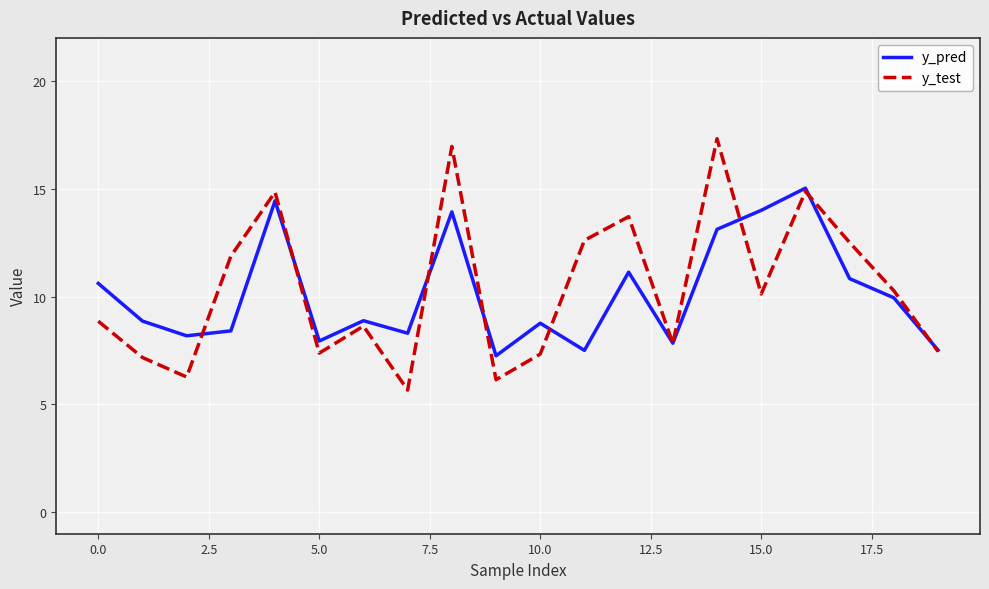

Rank the series by their maximum value, from lowest to highest.

y_pred, y_test